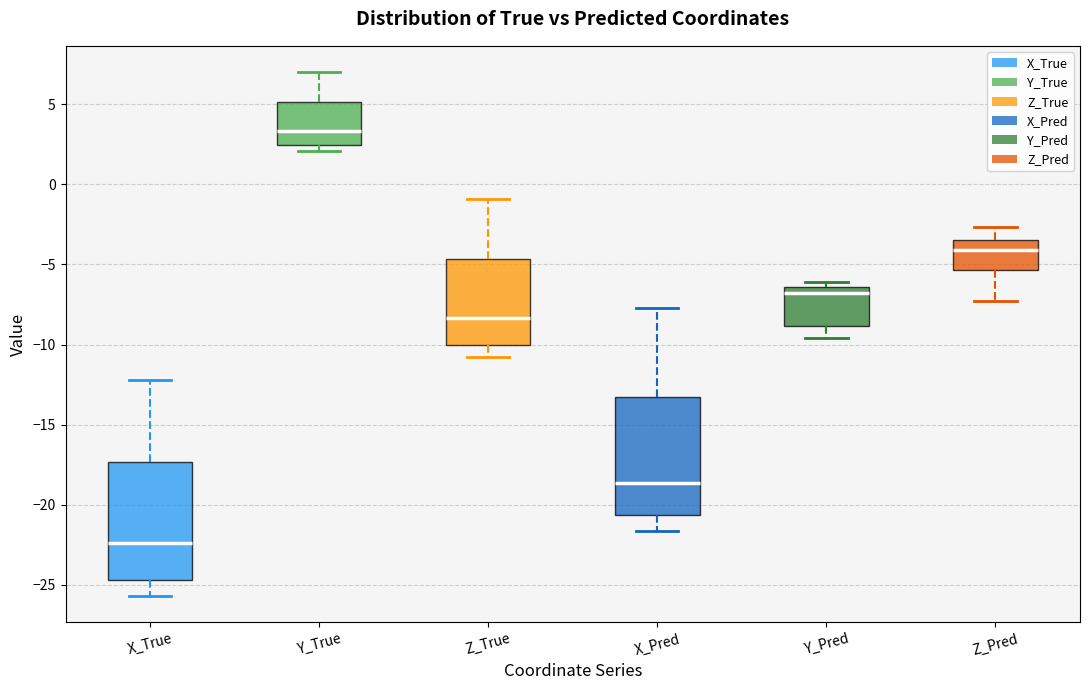

Reading left to right, read every box against the y-axis: the position of its median line, the range the box covers, and the ends of its whiskers. The values are not printed on the chart, so give them approximately, as read against the axis.

X_True: median -22.5, box -24.5 to -17.5, whiskers -25.5 to -12.0
Y_True: median 3.5, box 2.5 to 5.0, whiskers 2.0 to 7.0
Z_True: median -8.5, box -10.0 to -4.5, whiskers -11.0 to -1.0
X_Pred: median -18.5, box -20.5 to -13.5, whiskers -21.5 to -7.5
Y_Pred: median -7.0, box -9.0 to -6.5, whiskers -9.5 to -6.0
Z_Pred: median -4.0, box -5.5 to -3.5, whiskers -7.5 to -2.5